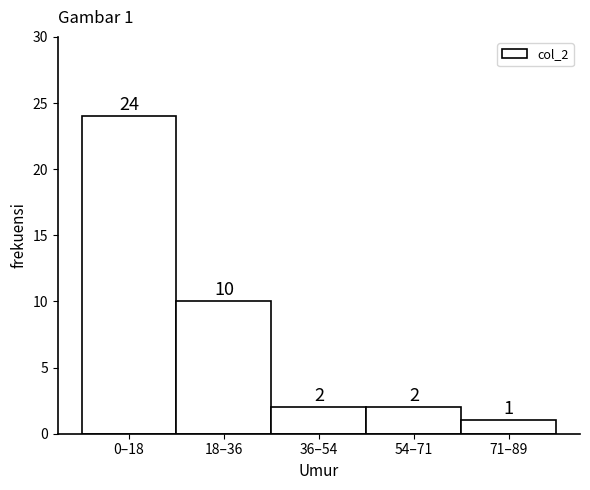

Reading right to left, what are all the values shown in this chart?

1	2	2	10	24